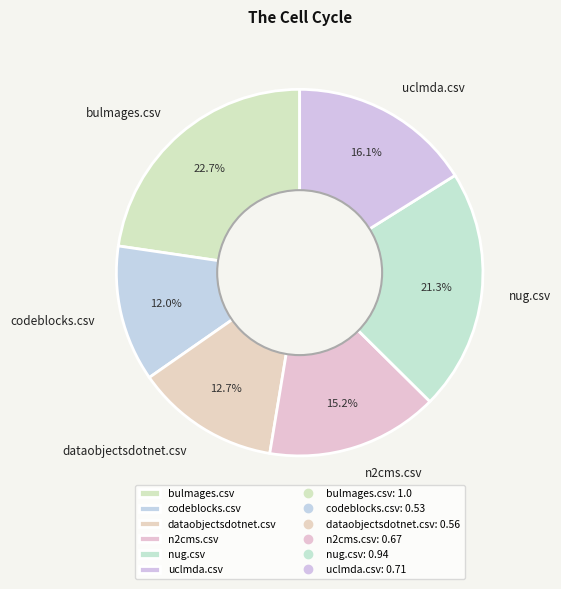

How many segments does this pie chart have?

6